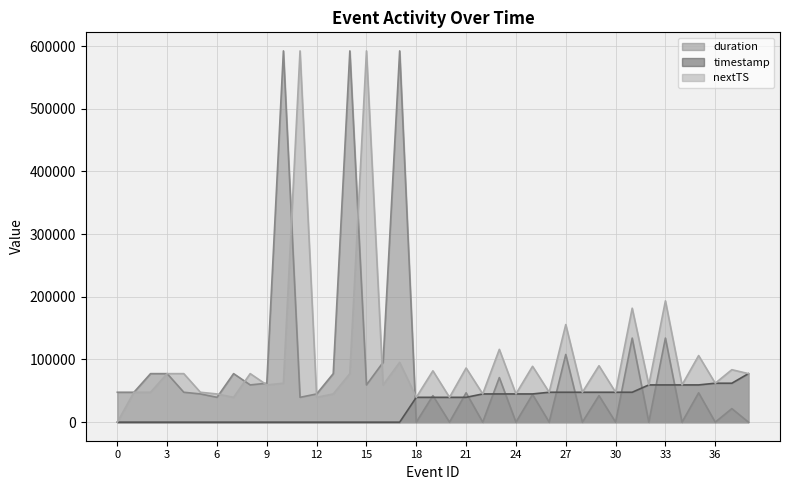

How many positive values does the duration series have?

28